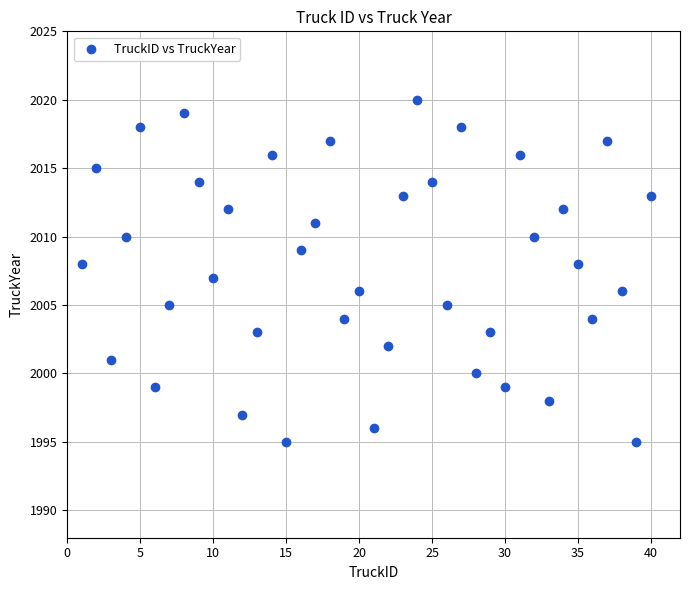

What is the range of X values (max minus min)?

39